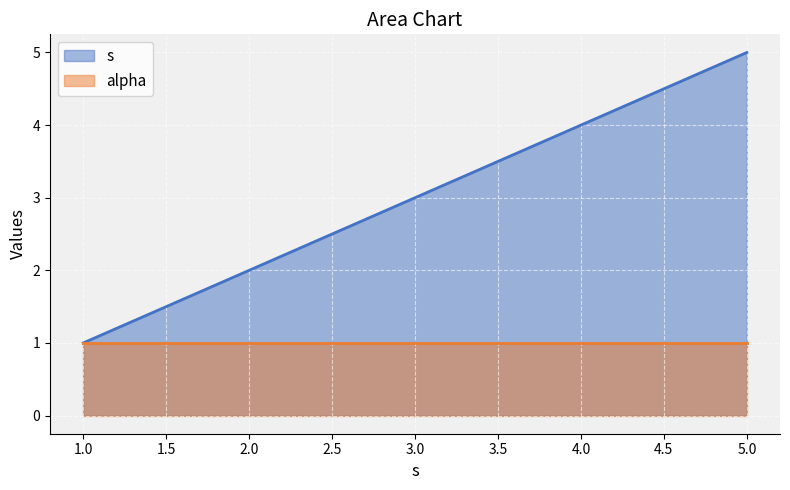

Between 1.0 and 2.0, which series saw the biggest shift?

s